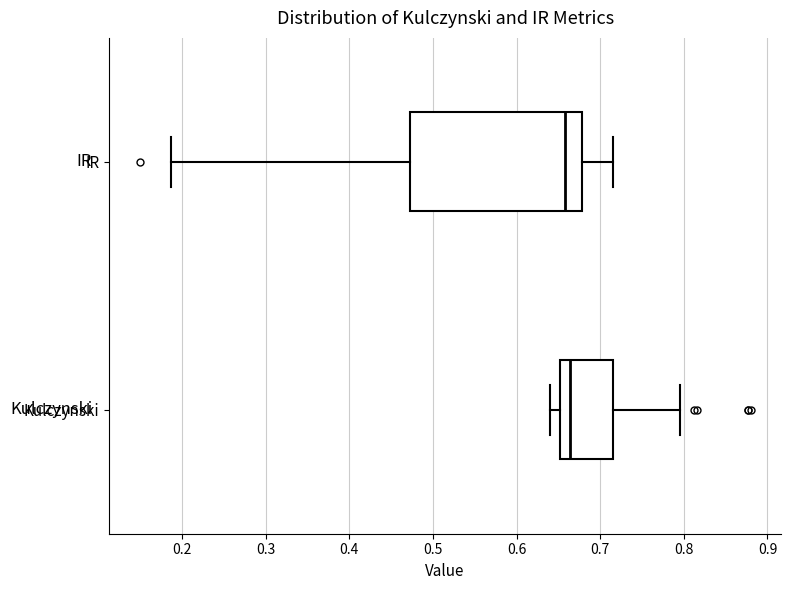

Reading bottom to top, read every box against the x-axis: the position of its median line, the range the box covers, and the ends of its whiskers. The values are not printed on the chart, so give them approximately, as read against the axis.

Kulczynski: median 0.66, box 0.65 to 0.71, whiskers 0.64 to 0.80
IR: median 0.66, box 0.47 to 0.68, whiskers 0.19 to 0.71